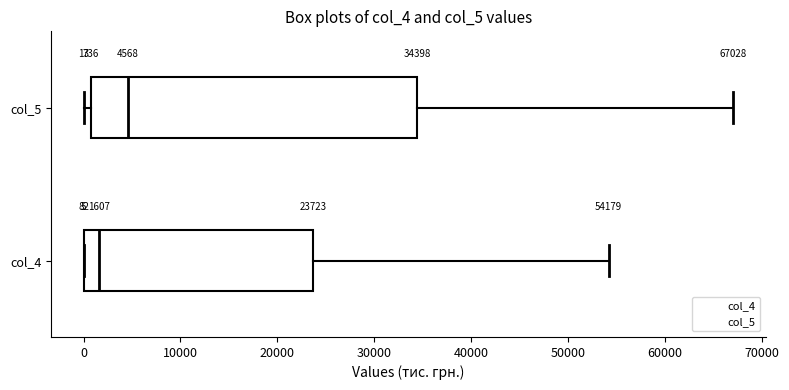

Comparing the boxes themselves (not the whiskers), which one is the widest?

col_5